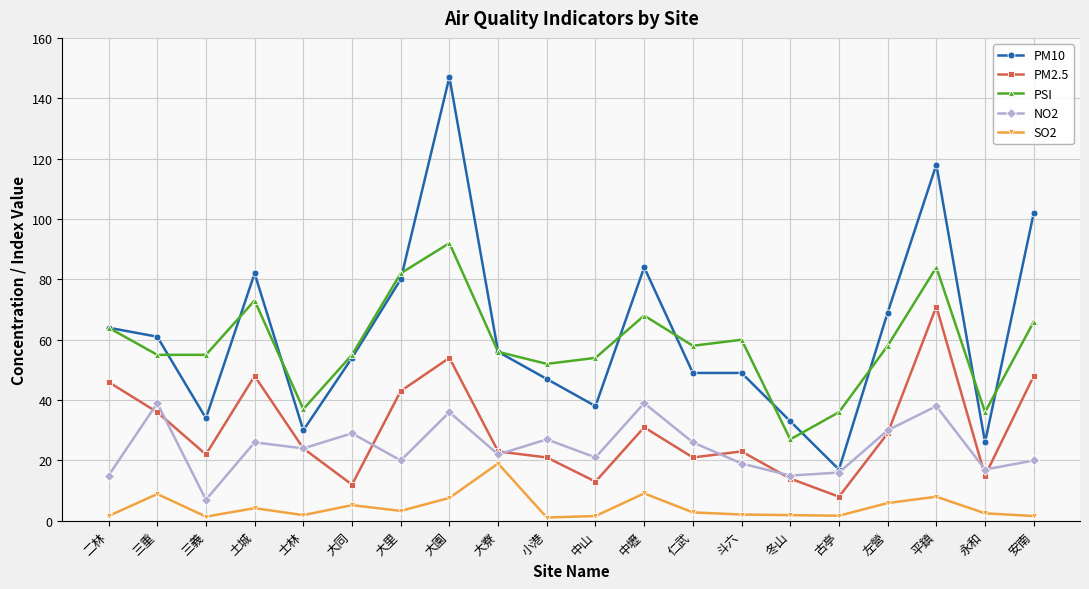

Which series has the widest spread of values?

PM10